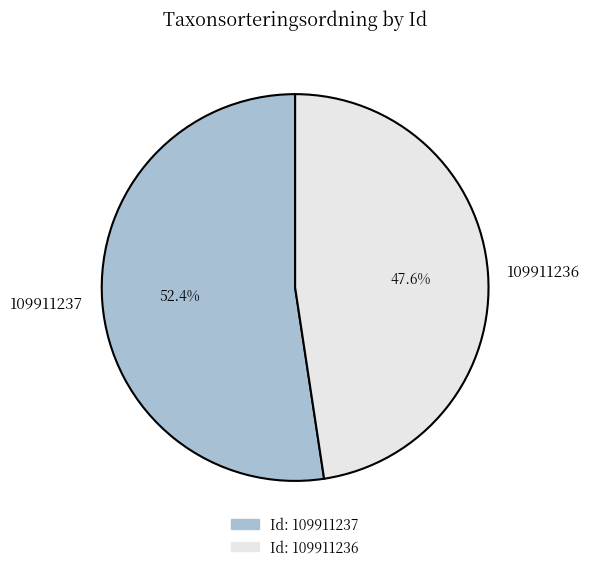

To the nearest percent, what is the average slice percentage?

50%